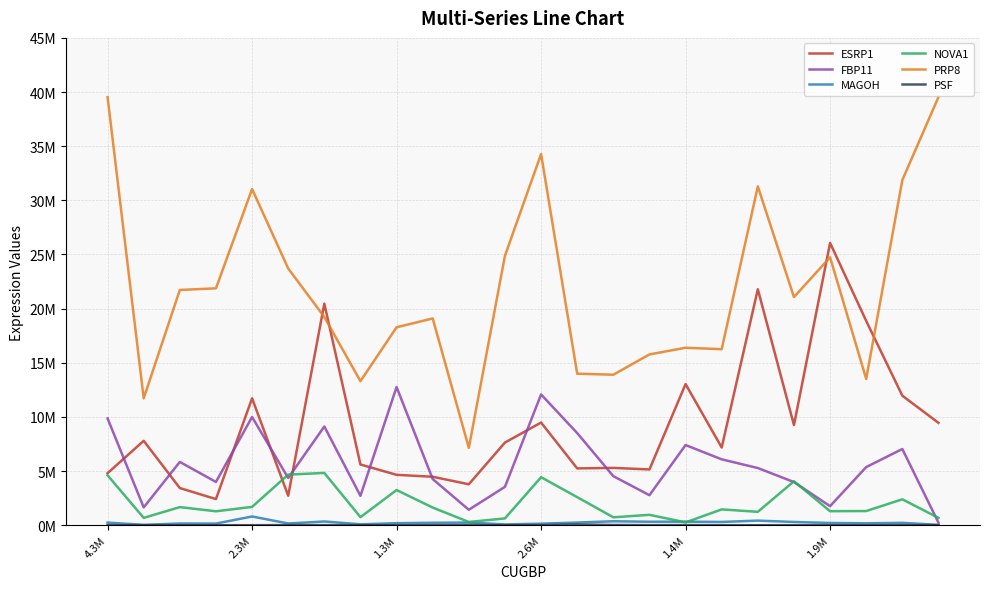

Does the chart display data point markers on the line(s)?

No